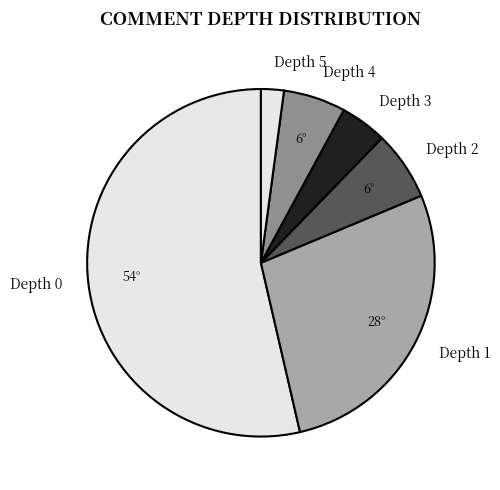

Is it true that Depth 4 is 16% of the pie?

False